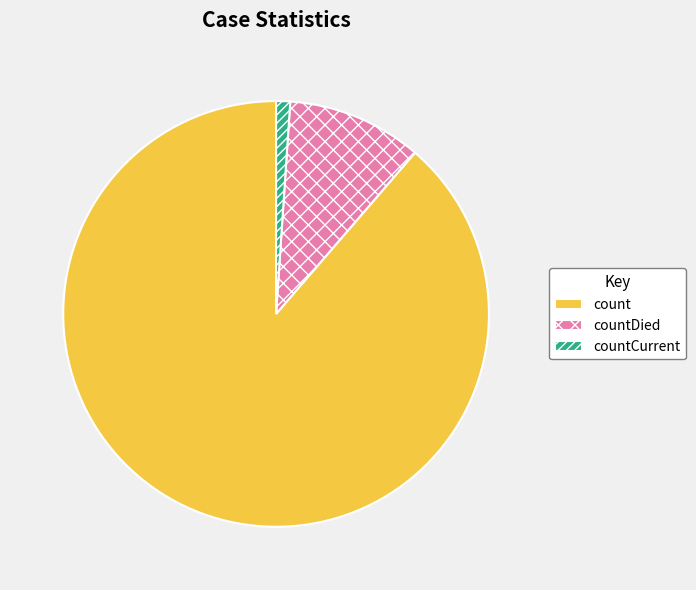

Does countDied represent more than half of the total?

No